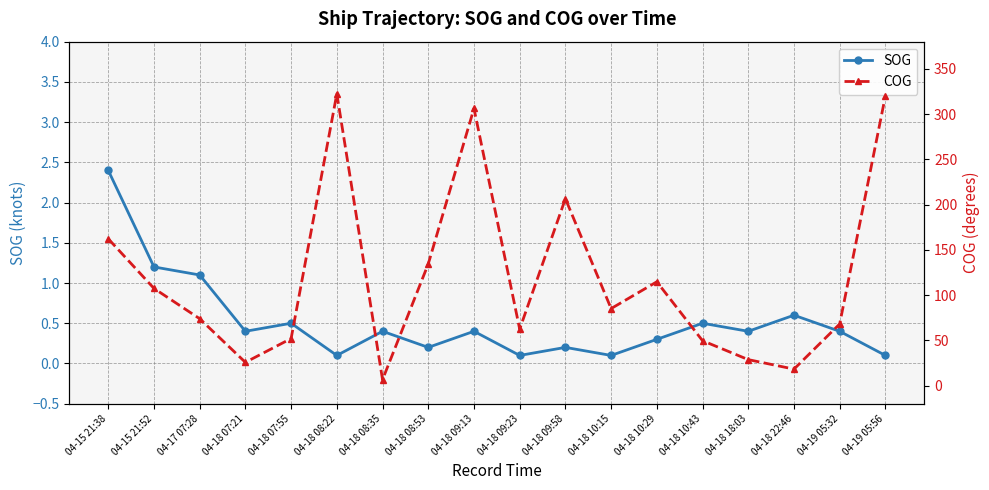

Is the value of COG at 04-19 05:32 greater than the value of SOG at 04-18 07:55?

Yes